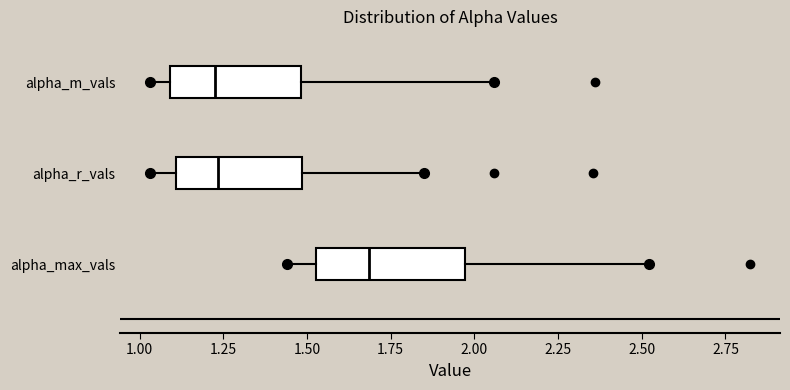

Reading bottom to top, transcribe this box plot: for each box, give where its median line is, the range the box spans, and where its two whiskers end, as read against the x-axis. The values are not printed on the chart, so give them approximately, as read against the axis.

alpha_max_vals: median 1.70, box 1.55 to 1.95, whiskers 1.45 to 2.50
alpha_r_vals: median 1.25, box 1.10 to 1.50, whiskers 1.05 to 1.85
alpha_m_vals: median 1.20, box 1.10 to 1.50, whiskers 1.05 to 2.05